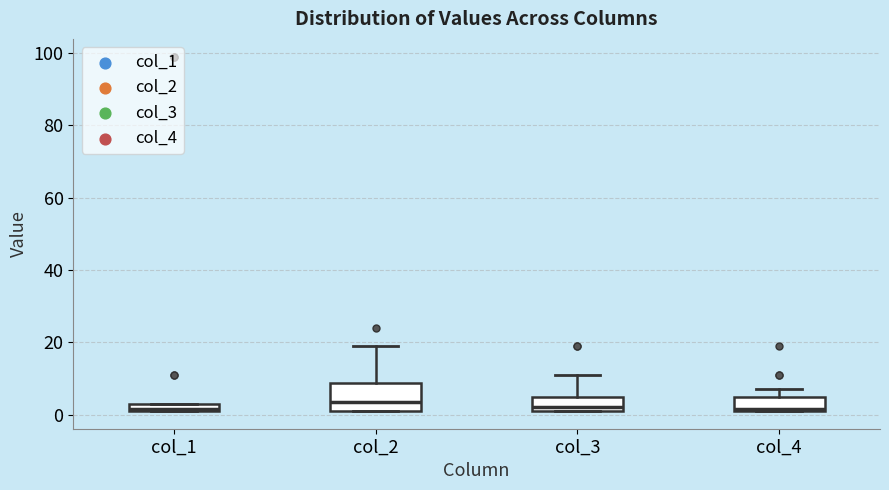

Where is the upper edge of the box for col_1 on the y-axis? The values are not printed on the chart, so give them approximately, as read against the axis.

4